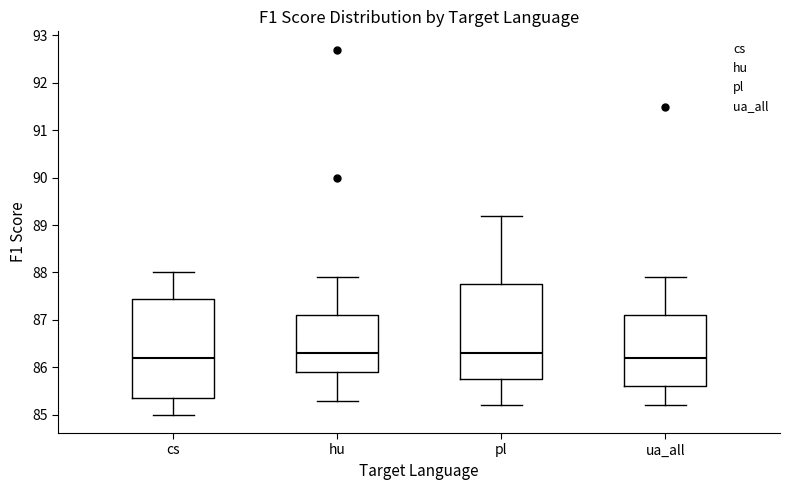

Reading left to right, read every box against the y-axis: the position of its median line, the range the box covers, and the ends of its whiskers. The values are not printed on the chart, so give them approximately, as read against the axis.

cs: median 86.2, box 85.4 to 87.5, whiskers 85.0 to 88.0
hu: median 86.3, box 85.9 to 87.1, whiskers 85.3 to 87.9
pl: median 86.3, box 85.8 to 87.8, whiskers 85.2 to 89.2
ua_all: median 86.2, box 85.6 to 87.1, whiskers 85.2 to 87.9